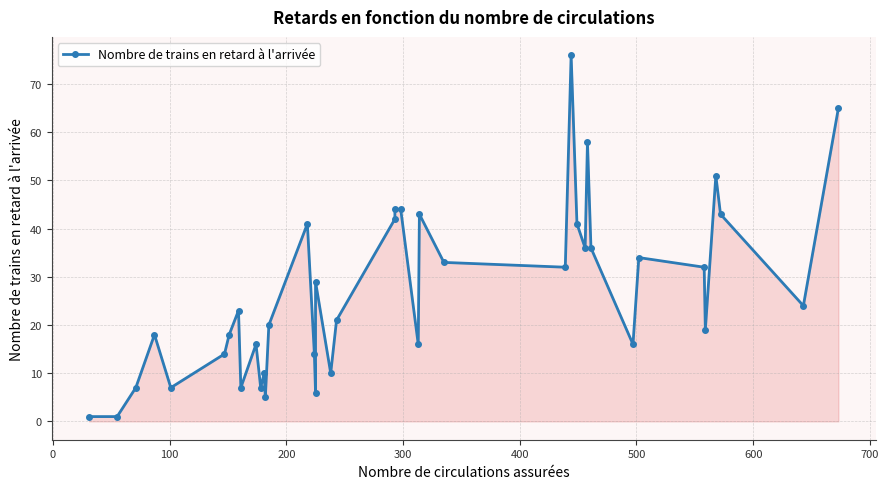

How many categories are shown in the chart?

40